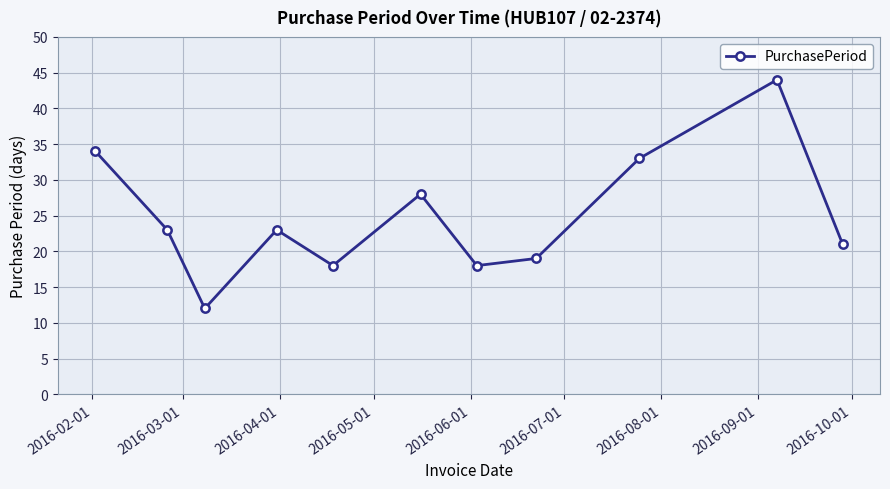

What is the value of the 11th point from the left?

21